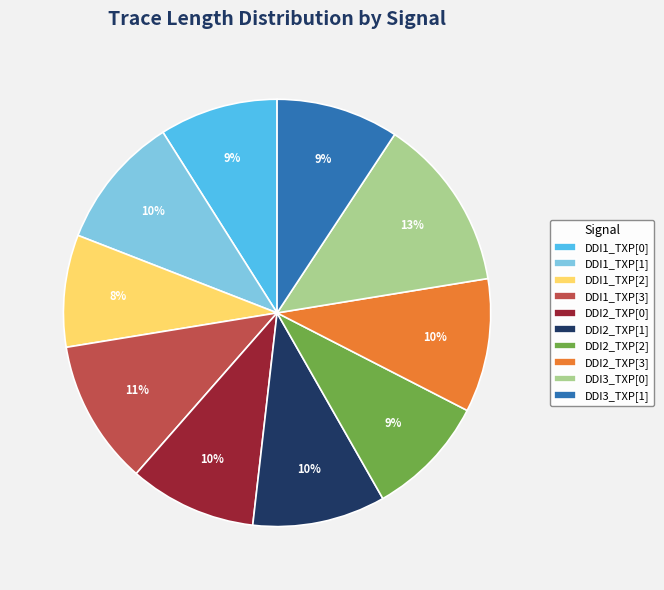

Approximately how many times larger is the value at DDI2_TXP[1] compared to DDI2_TXP[2]?

1.1